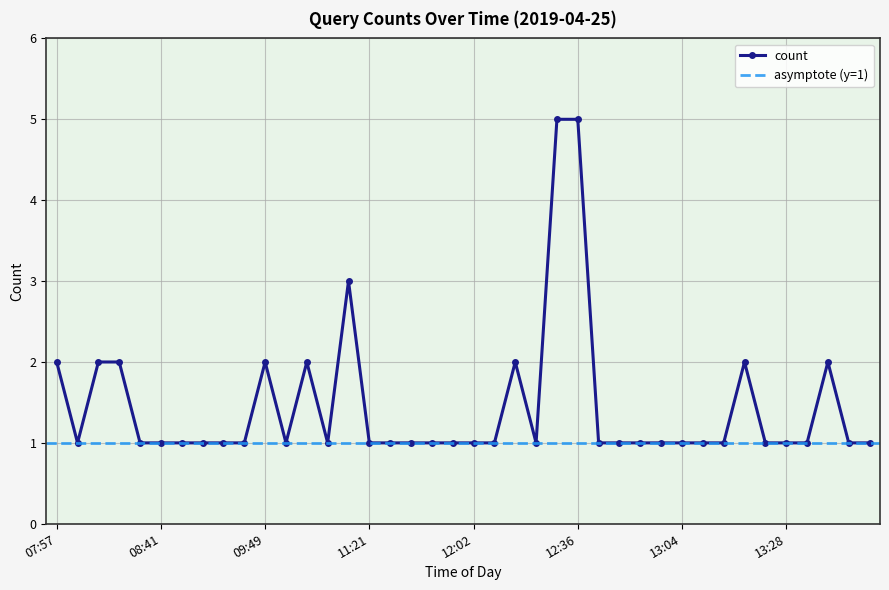

The chart shows a value of 3 at 11:04. True or false?

True